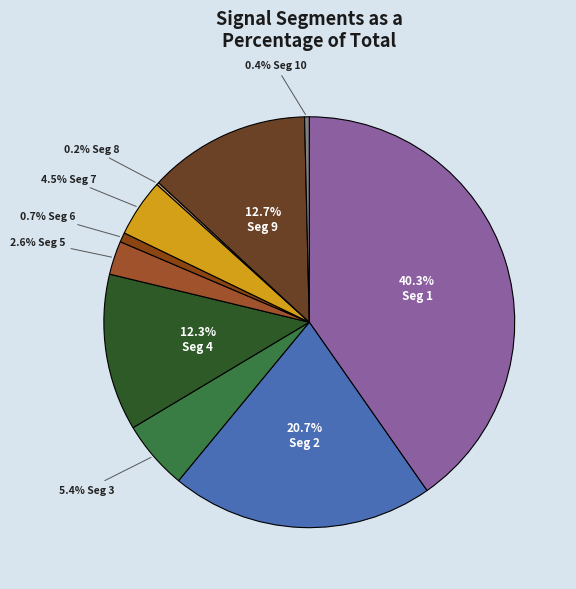

Which category has the biggest portion of the pie?

signal segment 1